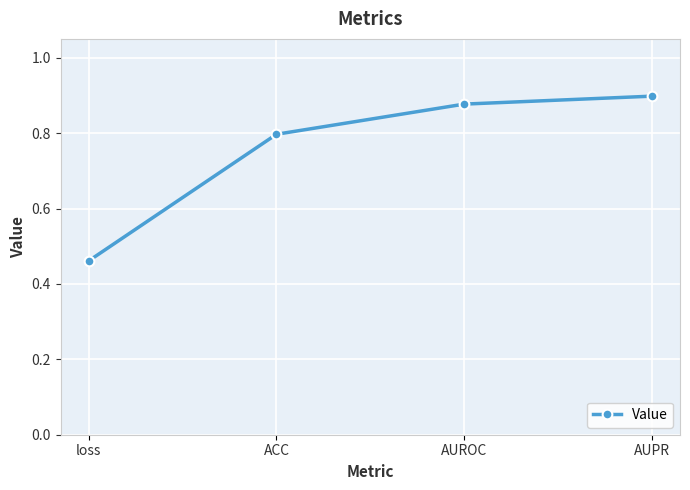

The value at ACC is 1.4. True or false?

False